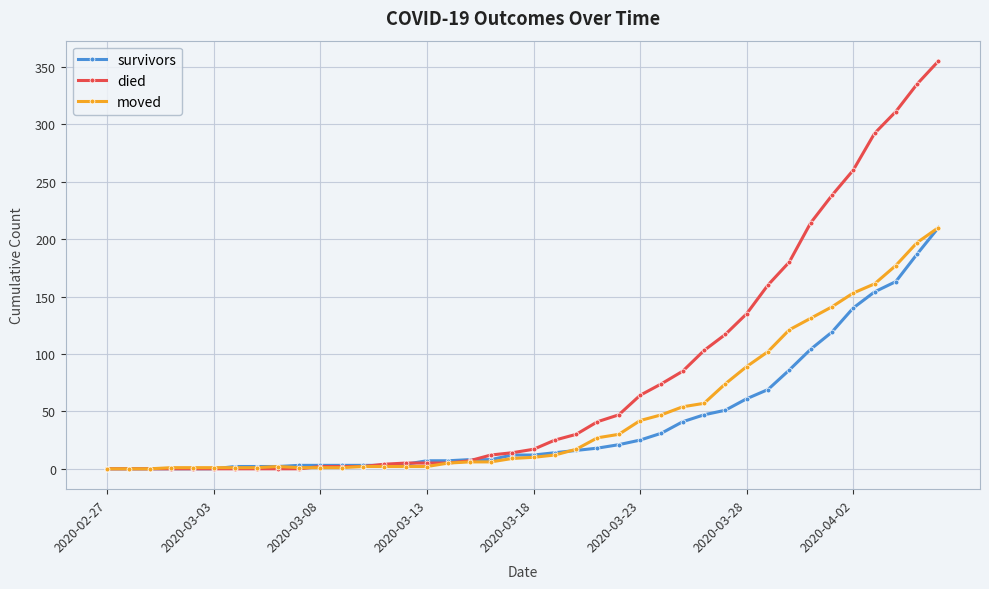

What are all the series names shown in the legend?

survivors, died, moved